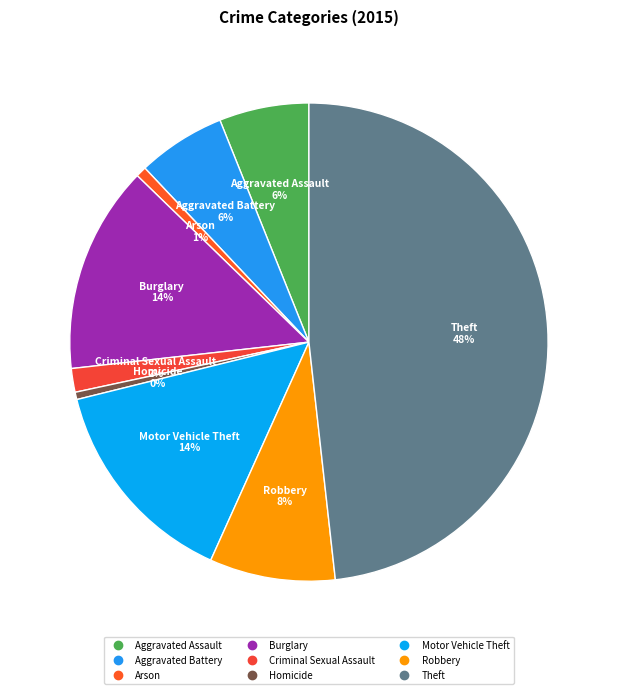

What is the largest slice in the pie chart?

Theft